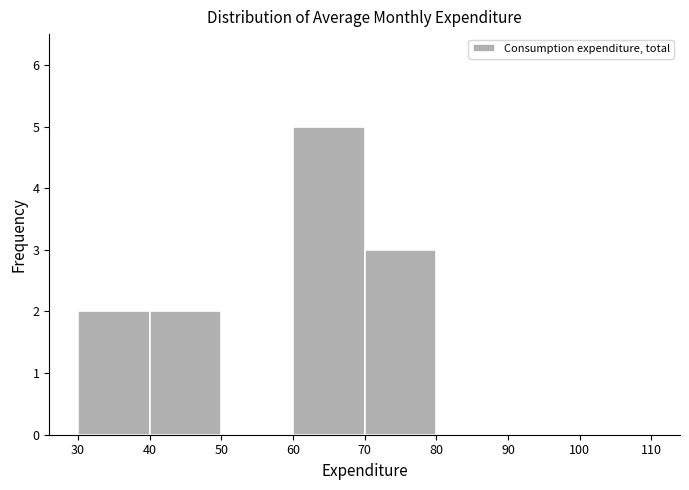

Reading left to right, transcribe this chart: for each bar, give the range it covers on the x-axis and its height. The values are not printed on the chart, so give them approximately, as read against the axis.

30 to 40: 2
40 to 50: 2
50 to 60: 0
60 to 70: 5
70 to 80: 3
80 to 90: 0
90 to 100: 0
100 to 110: 0